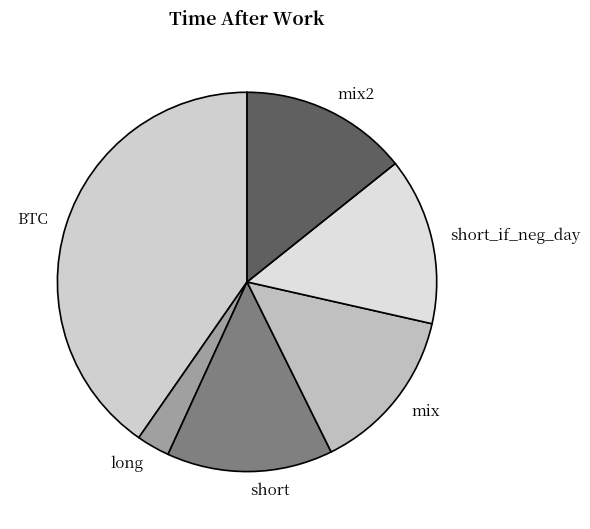

Which has a higher value, long or short?

short